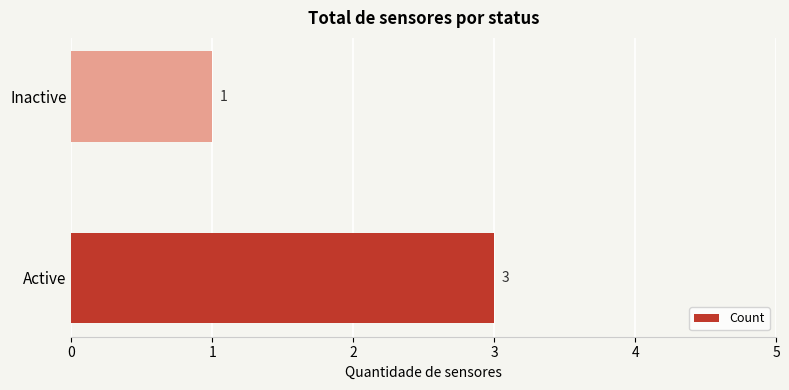

How many values are below 3?

1